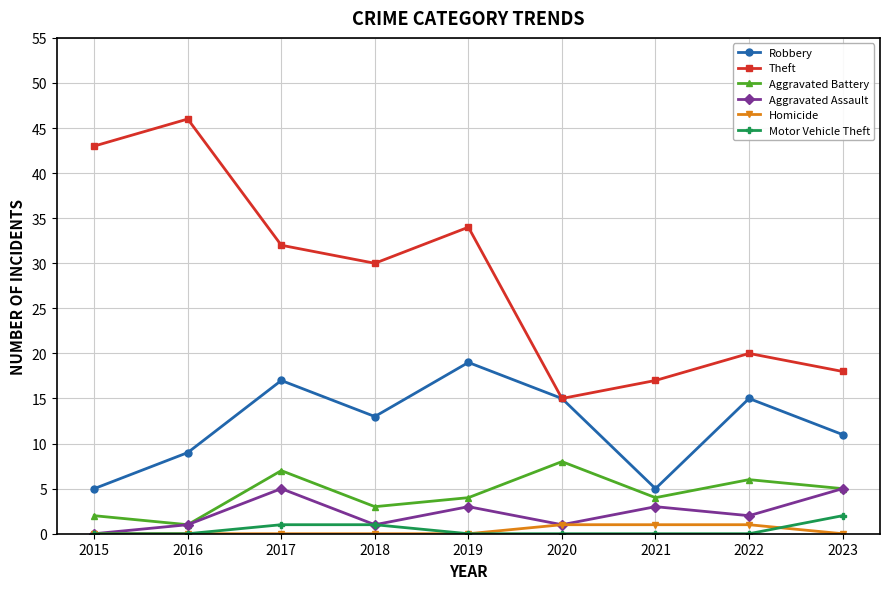

What is the difference between the Homicide values at 2016 and 2021?

1